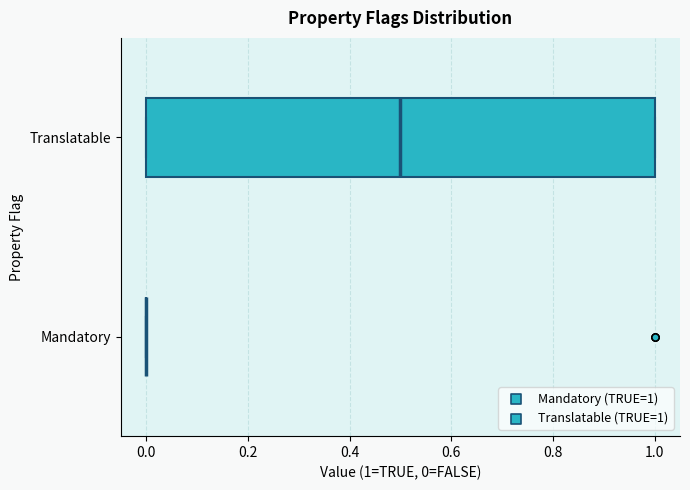

Where does the median line of the box for Translatable sit on the x-axis? The values are not printed on the chart, so give them approximately, as read against the axis.

0.5